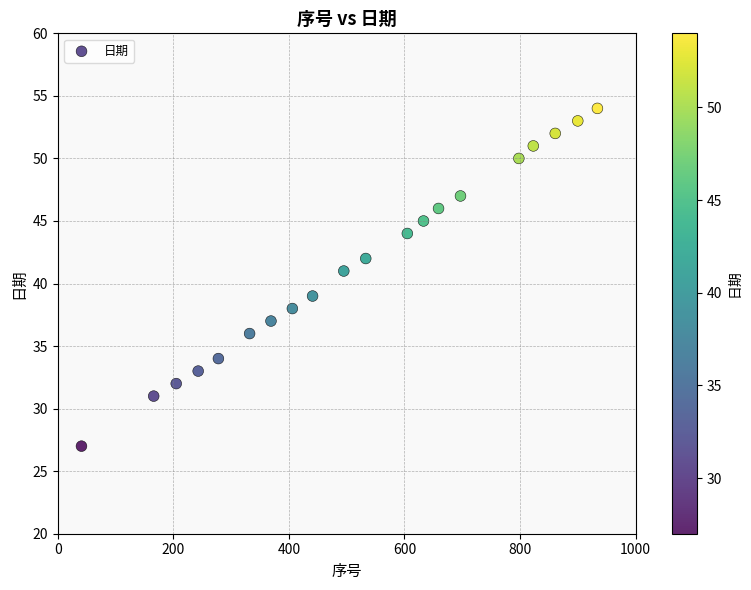

What is the range of X values (max minus min)?

893